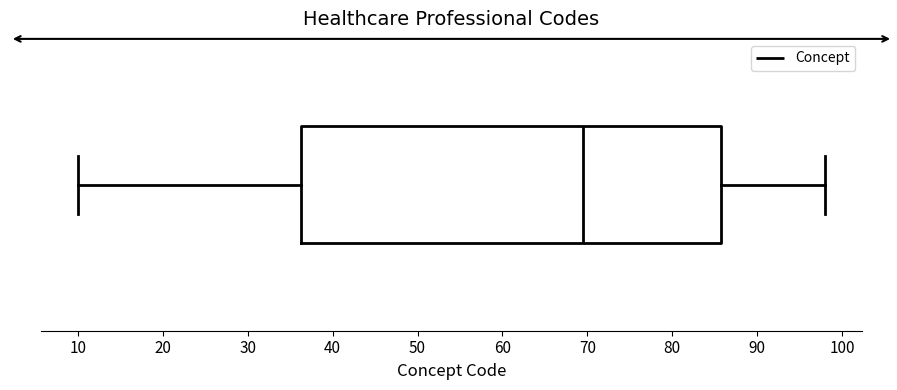

Transcribe this box plot: give where the median line is, the range the box spans, and where the two whiskers end, as read against the x-axis. The values are not printed on the chart, so give them approximately, as read against the axis.

median 70, box 36 to 86, whiskers 10 to 98